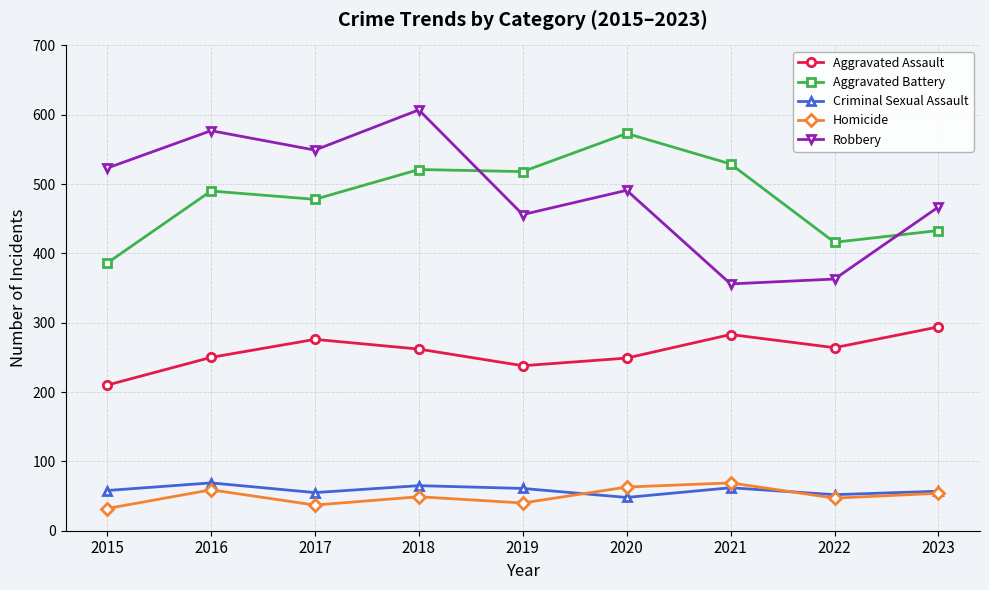

Is the value of Homicide at 2023 greater than the value of Robbery at 2017?

No